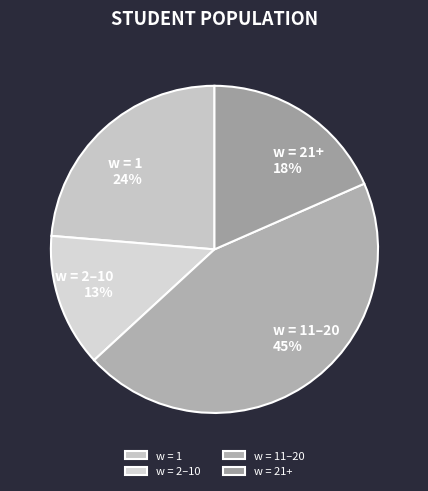

Is there any slice that represents more than half of the pie?

No